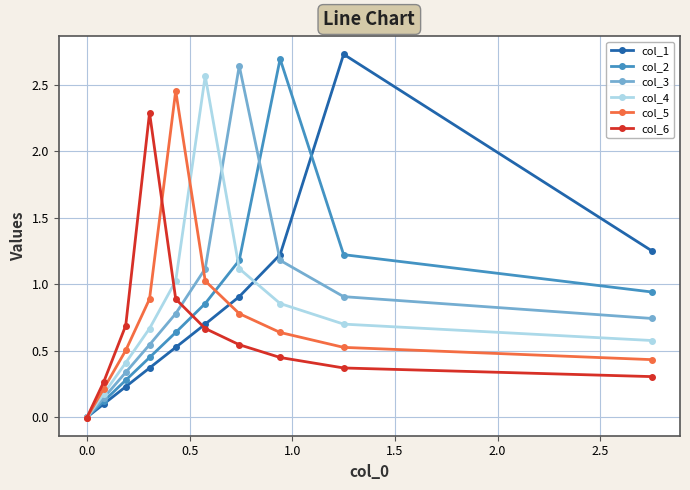

At how many categories does at least one series exceed 2?

6